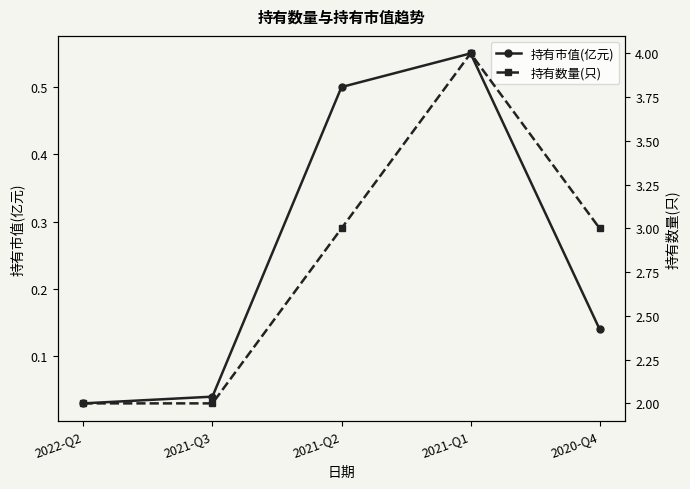

True or false: 持有市值(亿元) has more than 0 points higher than both neighbors.

True